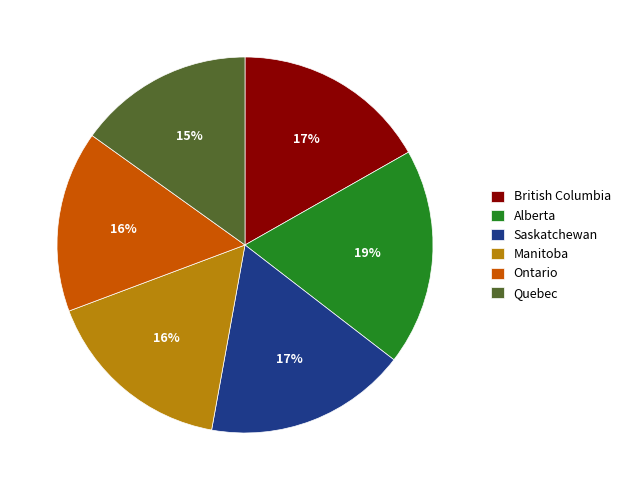

To the nearest percent, what is the difference between the largest and smallest slice percentages?

4%